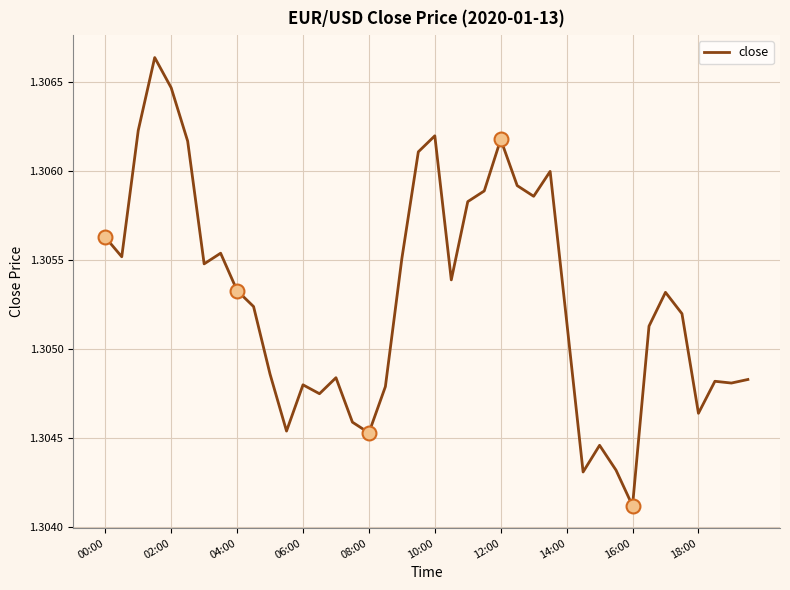

Does the chart have visible grid lines?

Yes